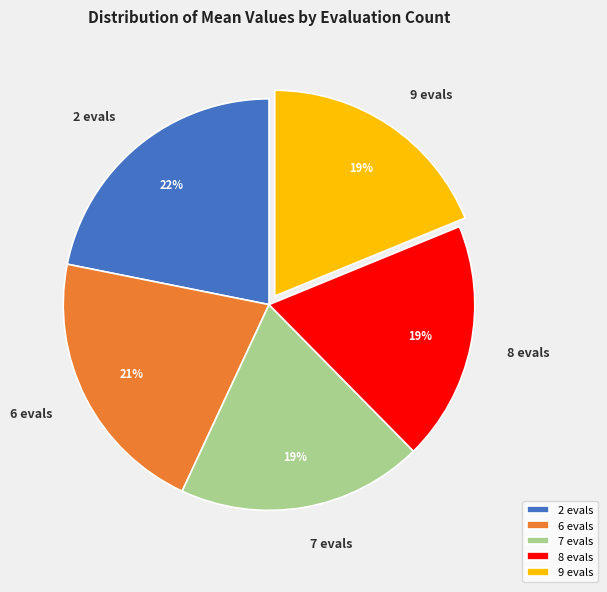

Is there any slice that represents more than half of the pie?

No